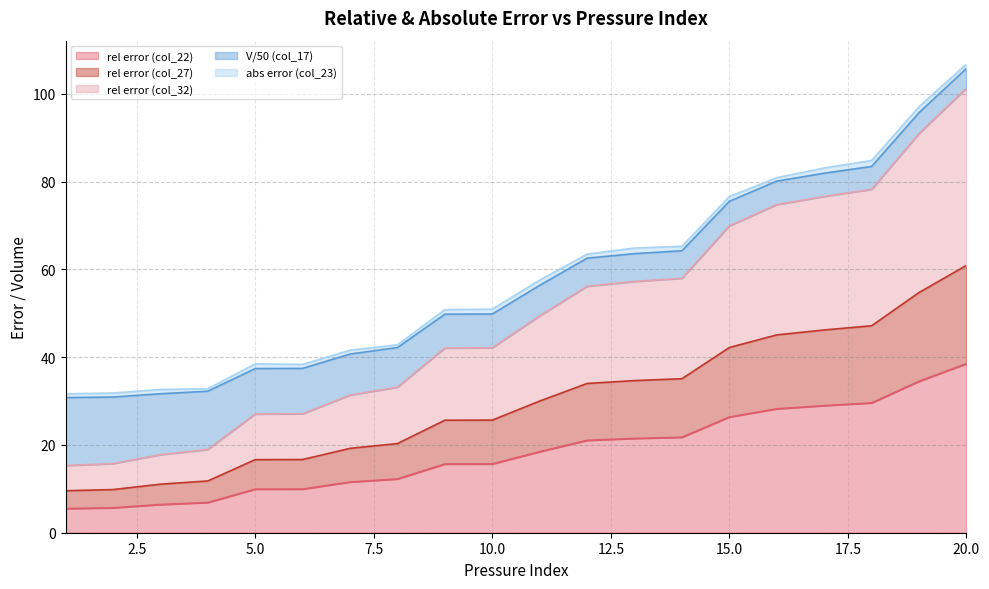

Which series has the largest total across all categories?

rel error (col_32)